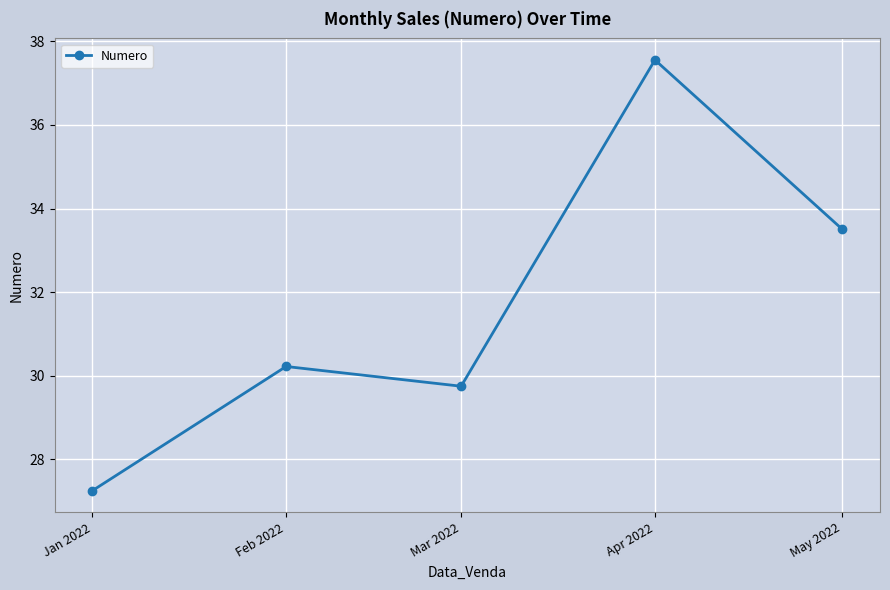

What is the difference between the maximum and minimum values?

10.3